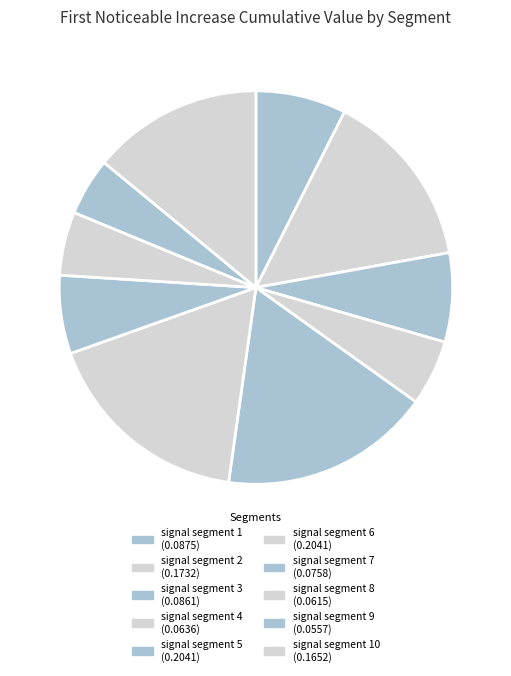

Rank the categories by value from highest to lowest.

signal segment 6, signal segment 5, signal segment 2, signal segment 10, signal segment 1, signal segment 3, signal segment 7, signal segment 4, signal segment 8, signal segment 9